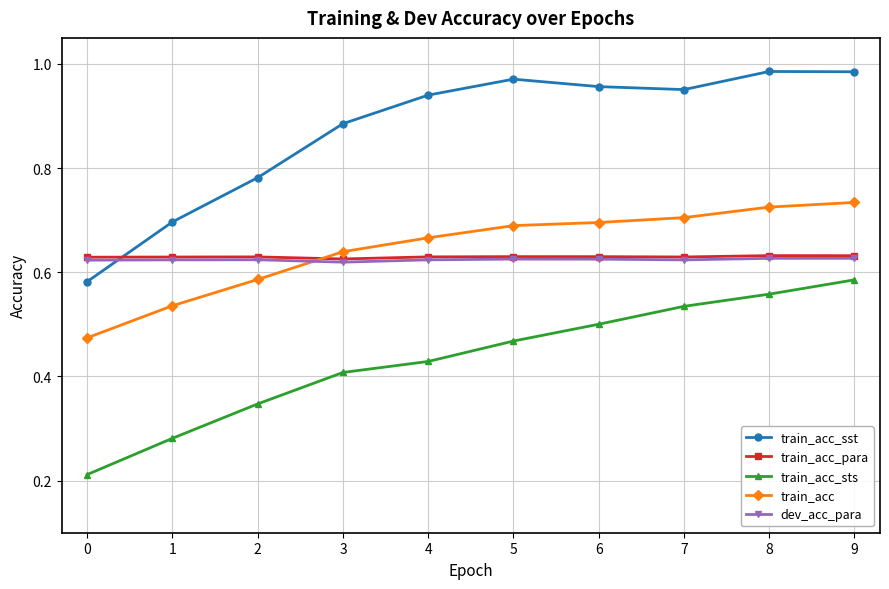

Rank the categories by train_acc_sts value from lowest to highest.

0, 1, 2, 3, 4, 5, 6, 7, 8, 9